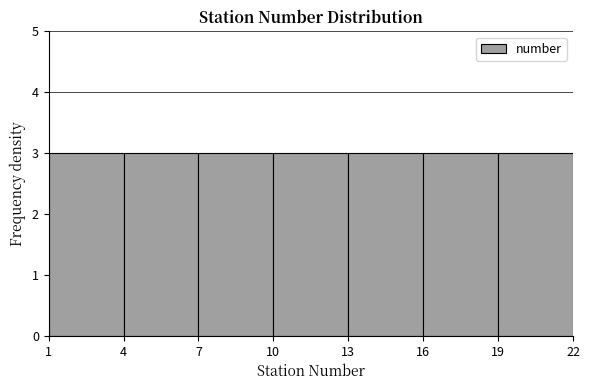

How tall is the bar that spans 16 to 19 on the x-axis? The values are not printed on the chart, so give them approximately, as read against the axis.

3